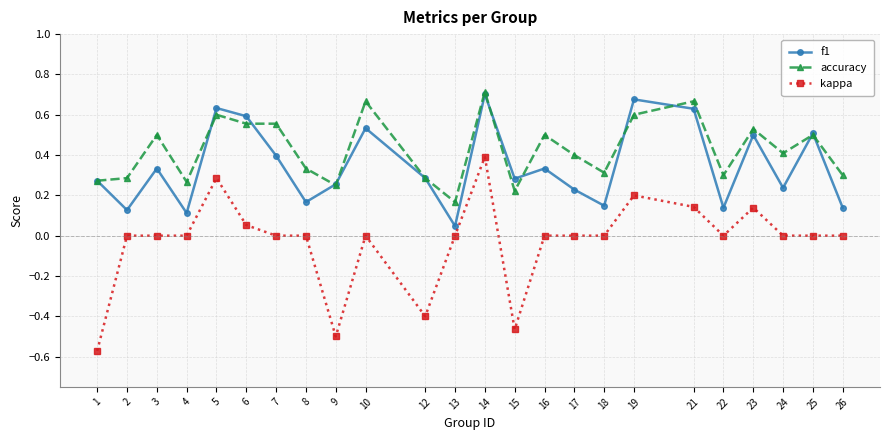

The value of f1 at 17 is 0.1. True or false?

False